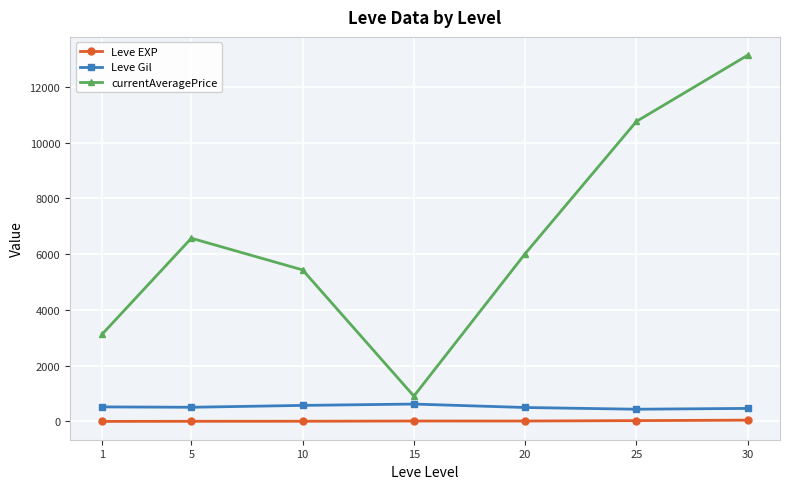

How many series are shown in this chart?

3